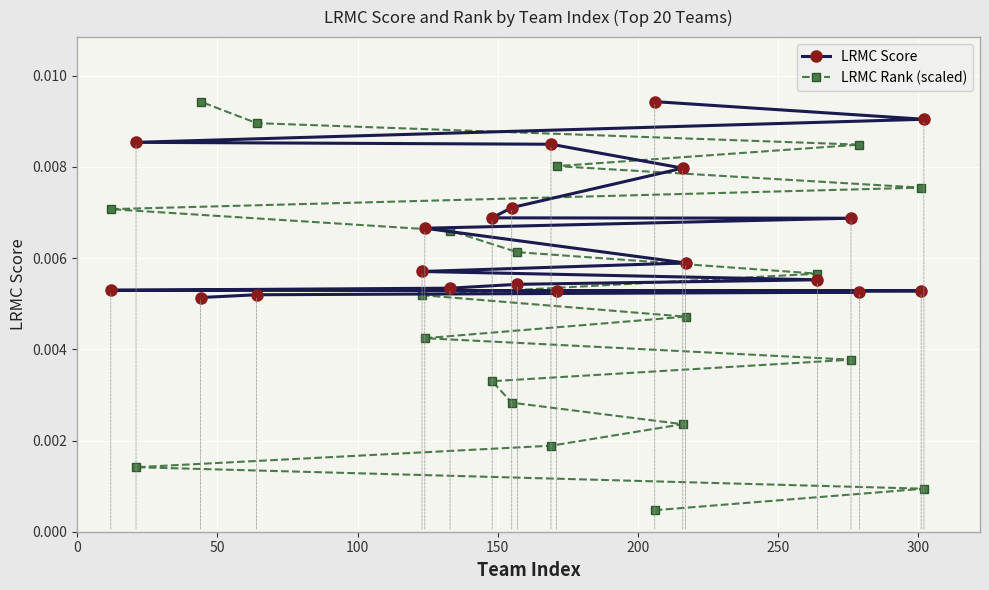

How many times do LRMC Score and LRMC Rank (scaled) cross each other?

1